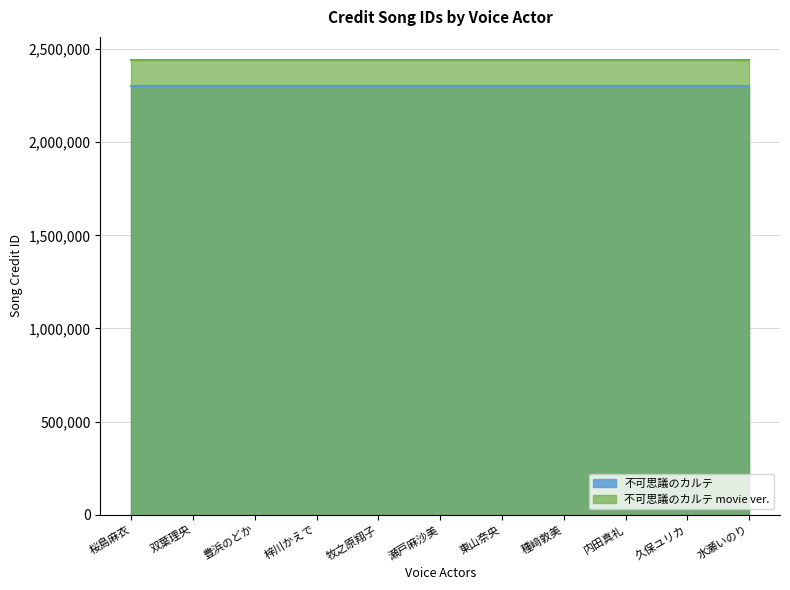

Which category has the highest value across all series?

桜島麻衣